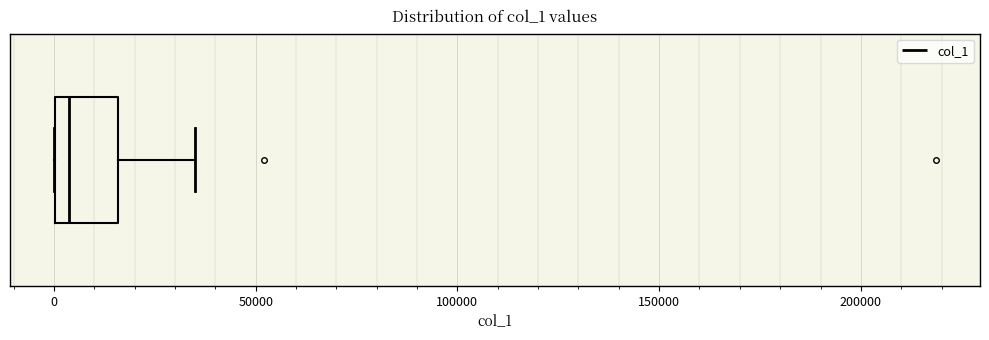

Transcribe this box plot: give where the median line is, the range the box spans, and where the two whiskers end, as read against the x-axis. The values are not printed on the chart, so give them approximately, as read against the axis.

median 5000, box 0 to 15000, whiskers 0 to 35000